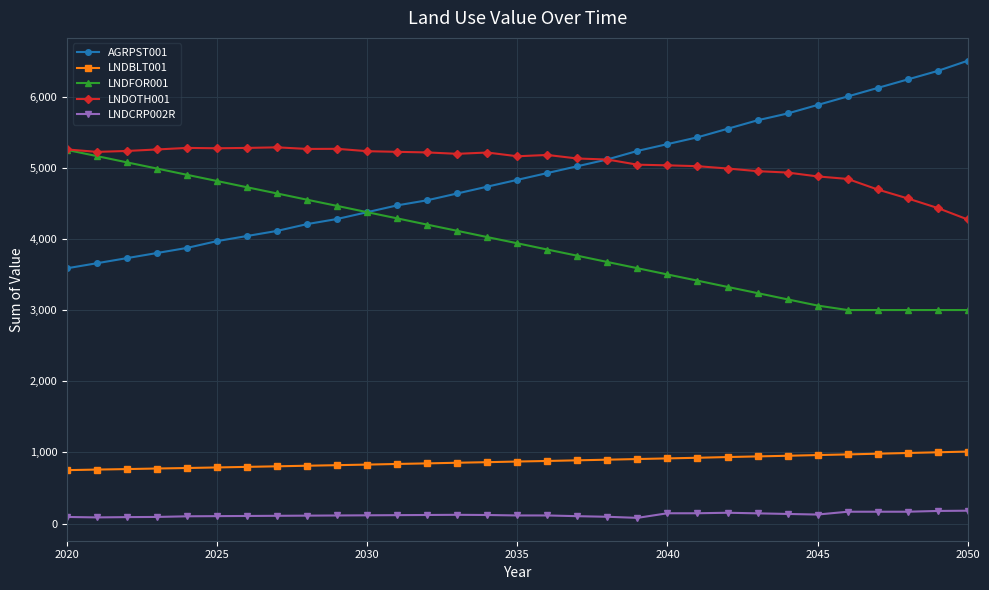

Which series has the largest range (max minus min)?

AGRPST001